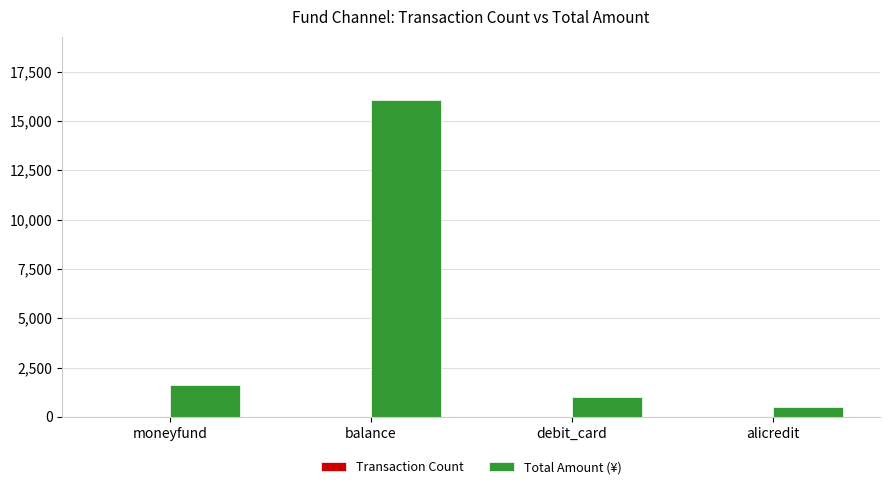

The Total Amount (¥) series shows 2869 at moneyfund. True or false?

False